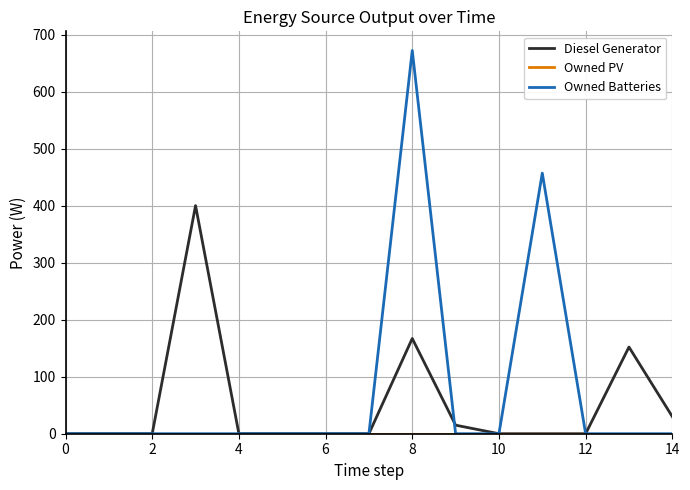

In Diesel Generator, how many points are higher than both neighbors (excluding endpoints)?

3